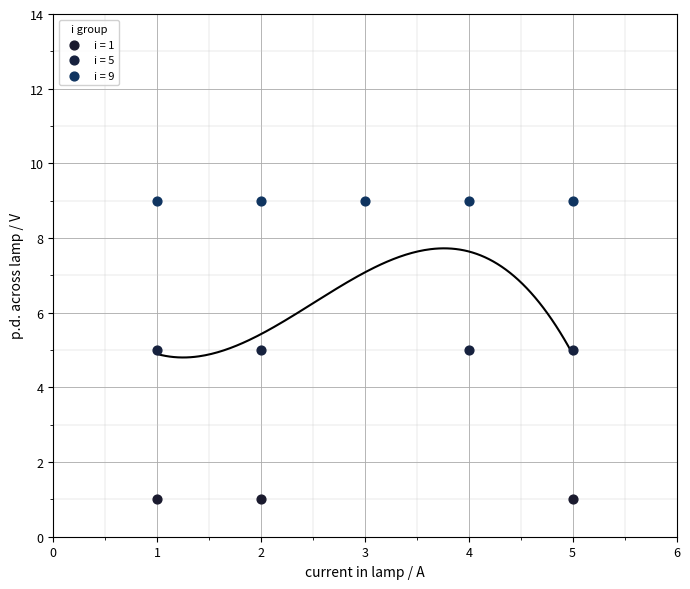

Which series contains the lowest Y value?

i = 1